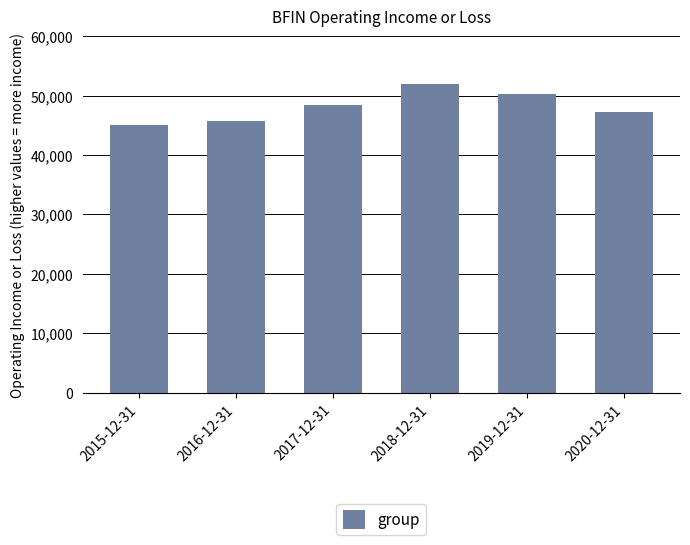

Reading left to right, extract all data points from this chart.

2015-12-31=45000	2016-12-31=45800	2017-12-31=48400	2018-12-31=51900	2019-12-31=50200	2020-12-31=47200